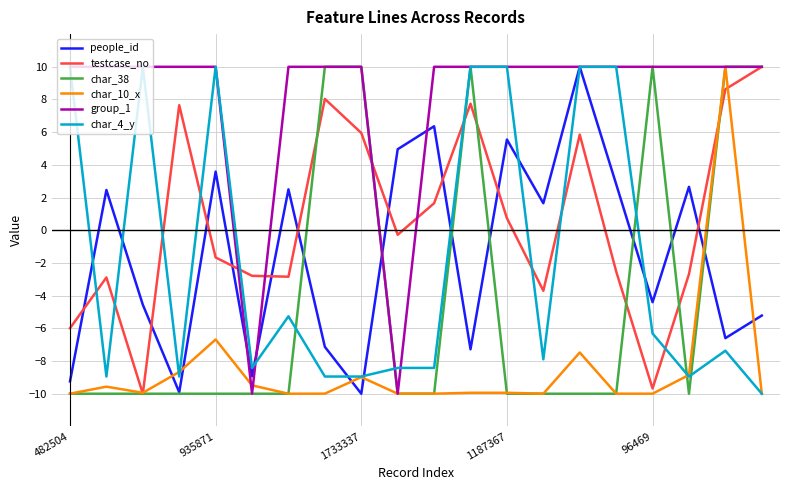

How many interior local peaks does the testcase_no series have?

5